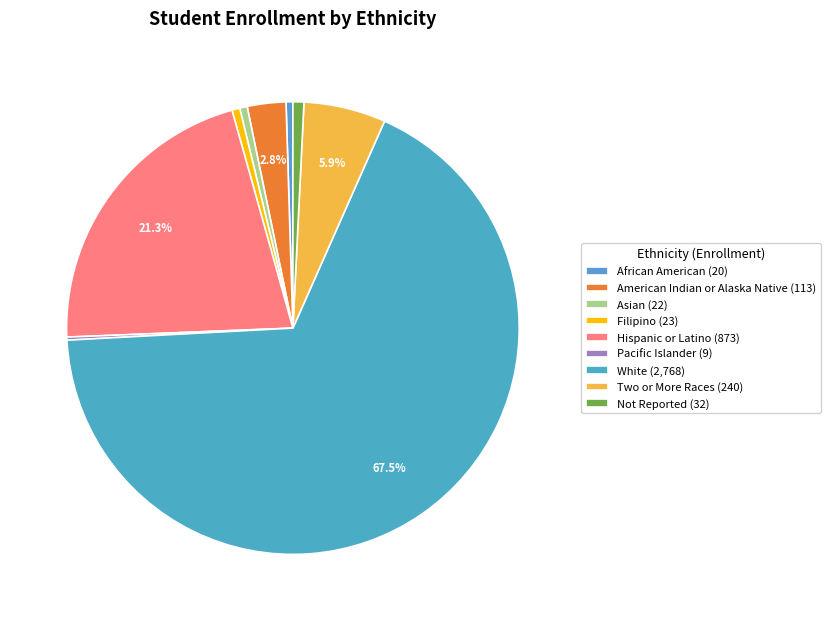

Do Two or More Races and Pacific Islander together represent more than half of the pie?

No